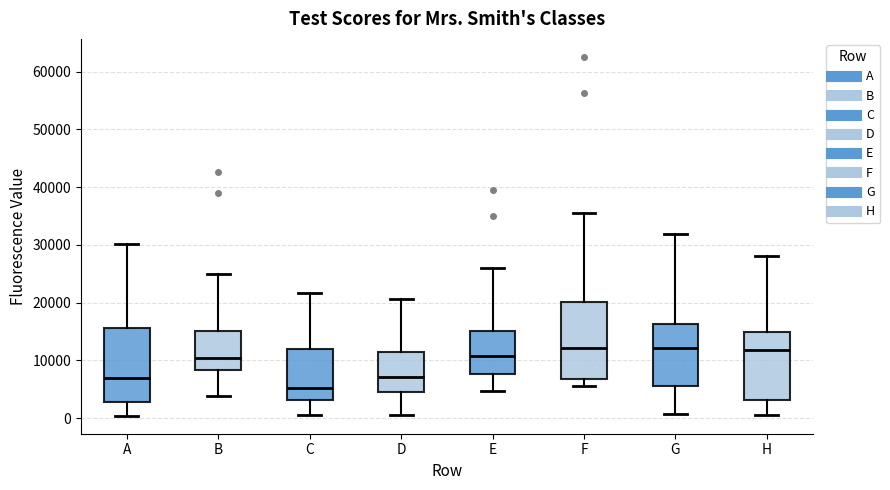

Reading left to right, read every box against the y-axis: the position of its median line, the range the box covers, and the ends of its whiskers. The values are not printed on the chart, so give them approximately, as read against the axis.

A: median 7000, box 3000 to 16000, whiskers 0 to 30000
B: median 10000, box 8000 to 15000, whiskers 4000 to 25000
C: median 5000, box 3000 to 12000, whiskers 1000 to 22000
D: median 7000, box 5000 to 12000, whiskers 1000 to 21000
E: median 11000, box 8000 to 15000, whiskers 5000 to 26000
F: median 12000, box 7000 to 20000, whiskers 6000 to 35000
G: median 12000, box 5000 to 16000, whiskers 1000 to 32000
H: median 12000, box 3000 to 15000, whiskers 1000 to 28000